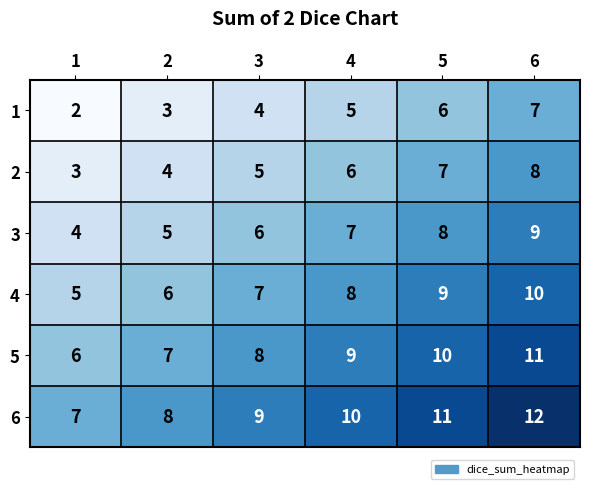

At which category is the sum across all series the highest?

6